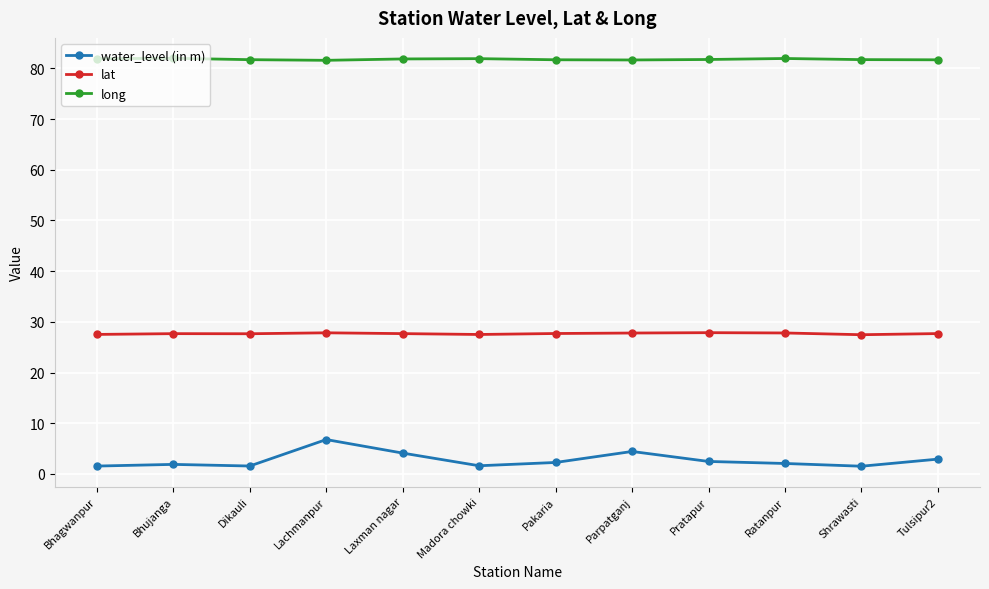

Rank the series by their average value, from highest to lowest.

long, lat, water_level (in m)